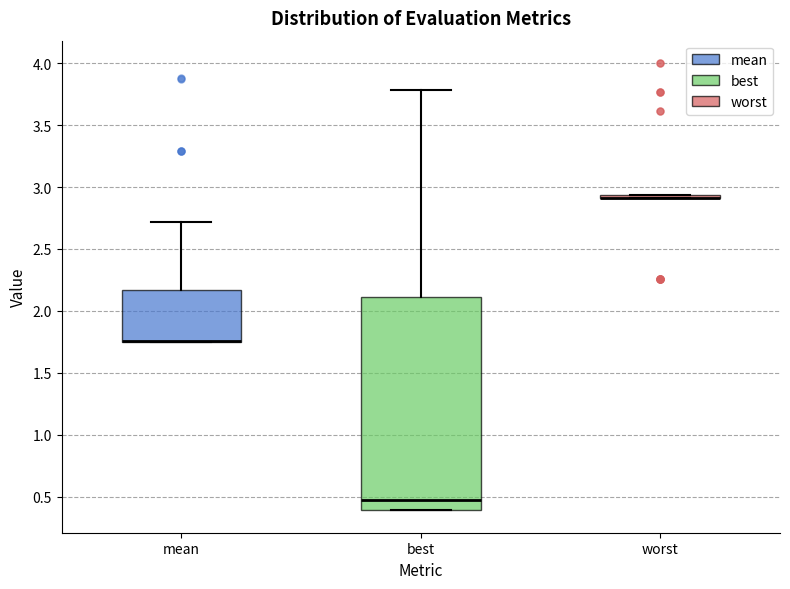

Reading left to right, read every box against the y-axis: the position of its median line, the range the box covers, and the ends of its whiskers. The values are not printed on the chart, so give them approximately, as read against the axis.

mean: median 1.75 (drawn on the box's lower edge), box 1.75 to 2.15, whiskers 1.75 to 2.70
best: median 0.45, box 0.40 to 2.10, whiskers 0.40 to 3.80
worst: box collapsed to a line at 2.90, whiskers 2.90 to 2.95